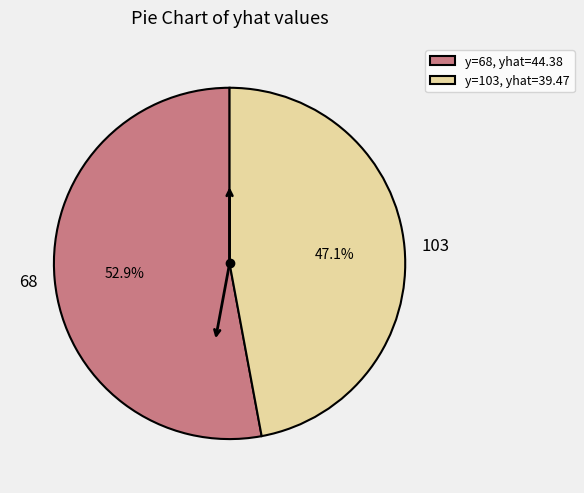

Combined, do 103 and 68 account for over 50%?

Yes